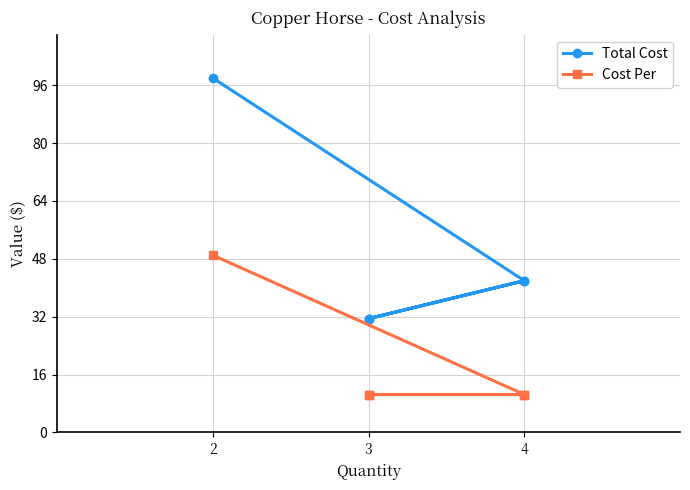

What is the smallest value displayed?

10.5